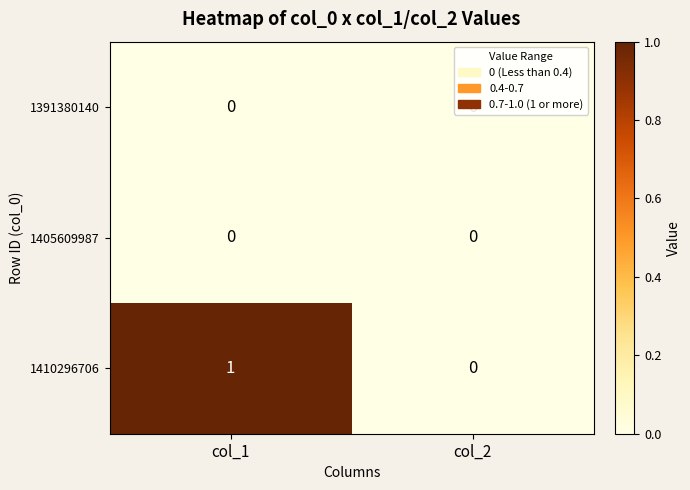

Which series changed the most between col_1 and col_2?

1410296706